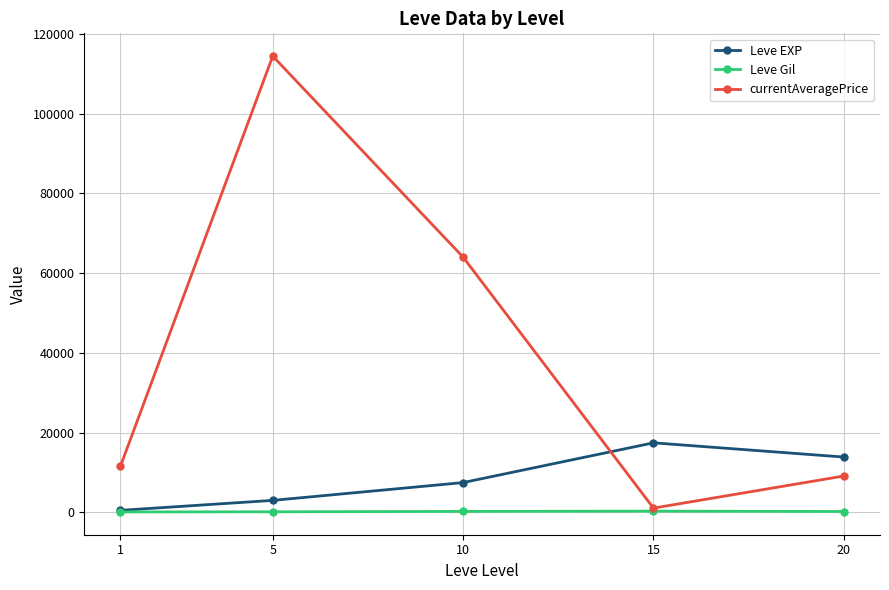

How many series are shown in this chart?

3